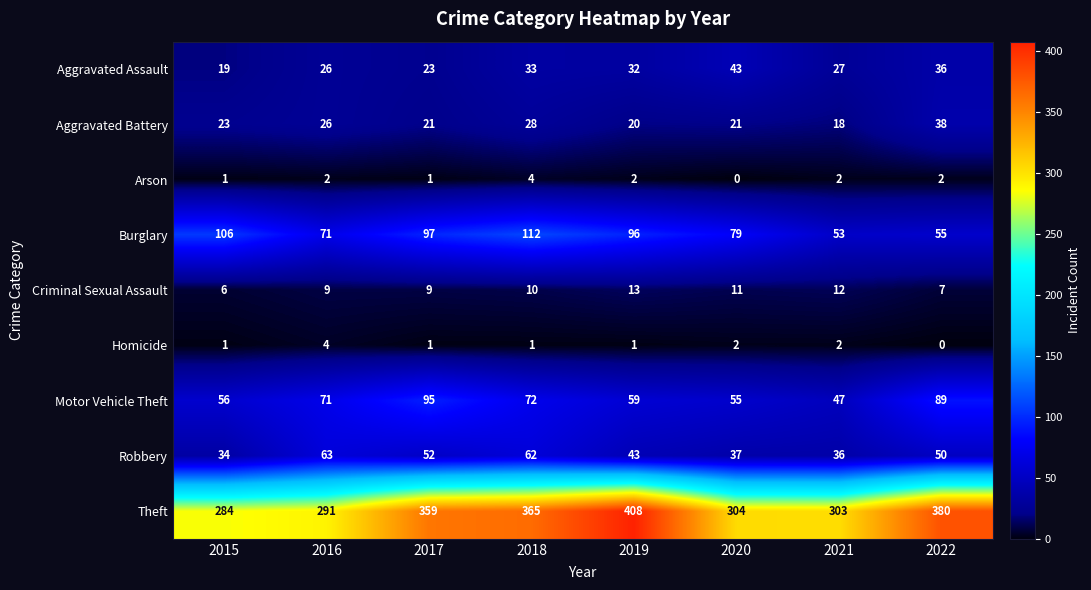

Which series has the widest spread of values?

Theft